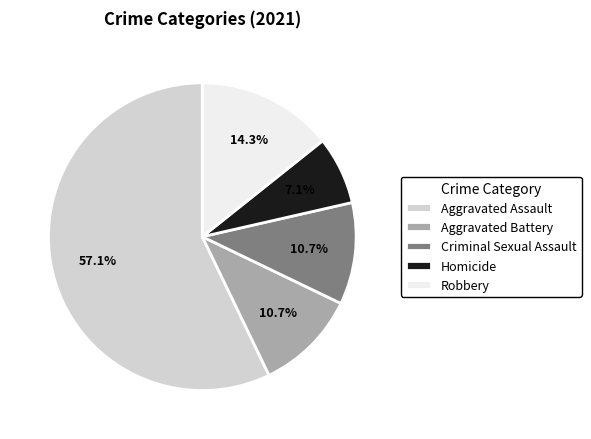

Which category has the smallest portion of the pie?

Homicide